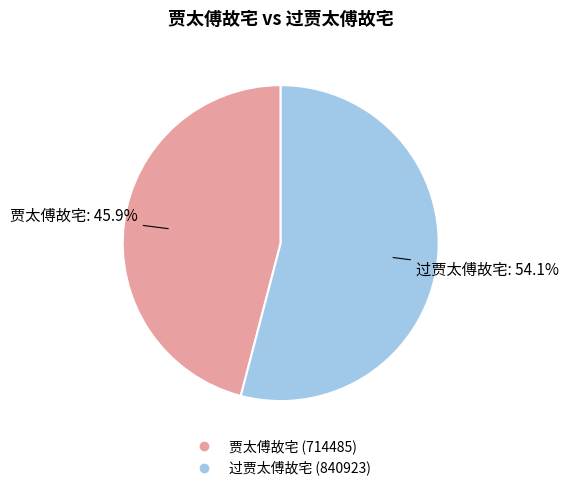

Which slice is the smallest?

贾太傅故宅